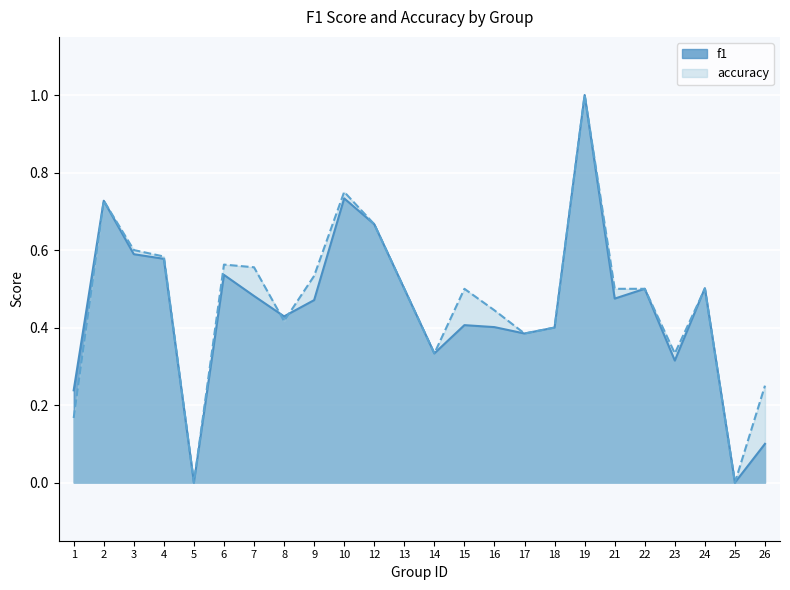

At which category does f1 reach its first local peak?

2